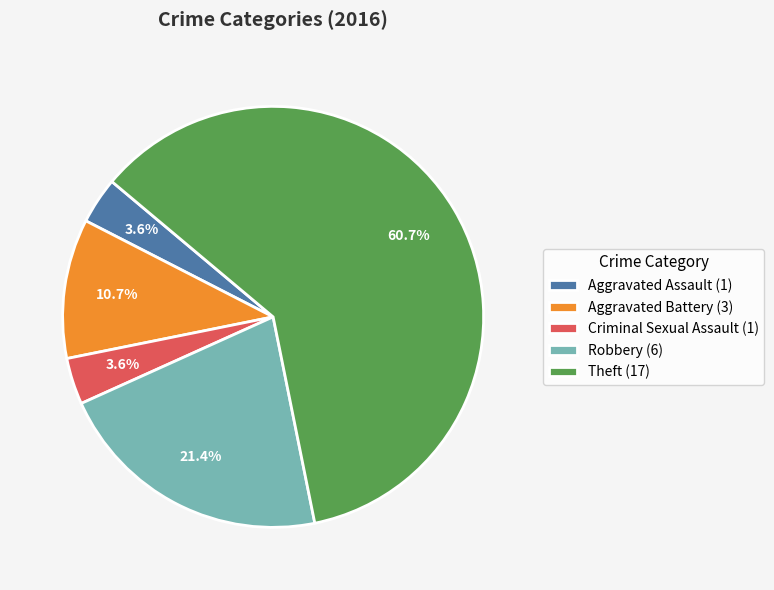

What percentage is the Criminal Sexual Assault slice, to the nearest percent?

4%